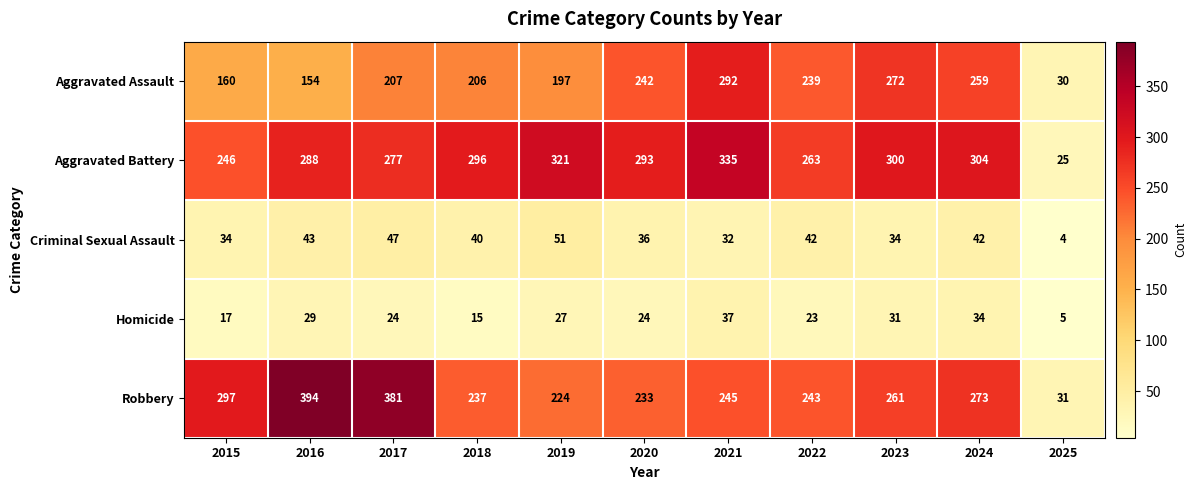

The value of Aggravated Battery at 2018 is 296. True or false?

True